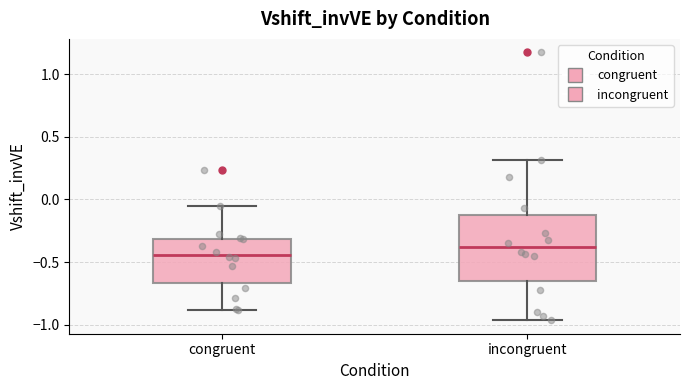

Reading left to right, read every box against the y-axis: the position of its median line, the range the box covers, and the ends of its whiskers. The values are not printed on the chart, so give them approximately, as read against the axis.

congruent: median -0.45, box -0.65 to -0.30, whiskers -0.90 to -0.05
incongruent: median -0.40, box -0.65 to -0.10, whiskers -0.95 to 0.30